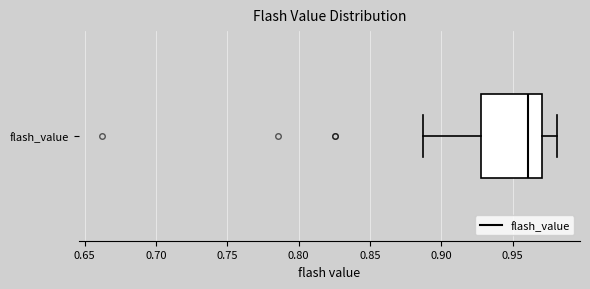

Transcribe this box plot: give where the median line is, the range the box spans, and where the two whiskers end, as read against the x-axis. The values are not printed on the chart, so give them approximately, as read against the axis.

median 0.96, box 0.93 to 0.97, whiskers 0.89 to 0.98